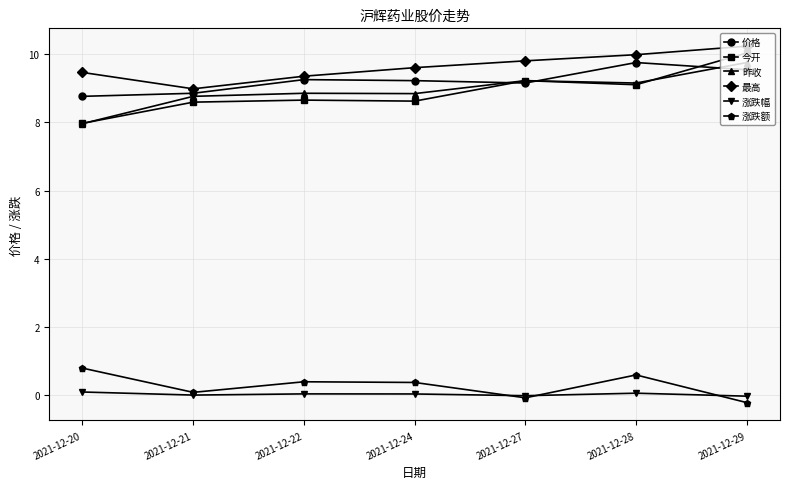

The value of 今开 at 2021-12-24 is 8.6. True or false?

True